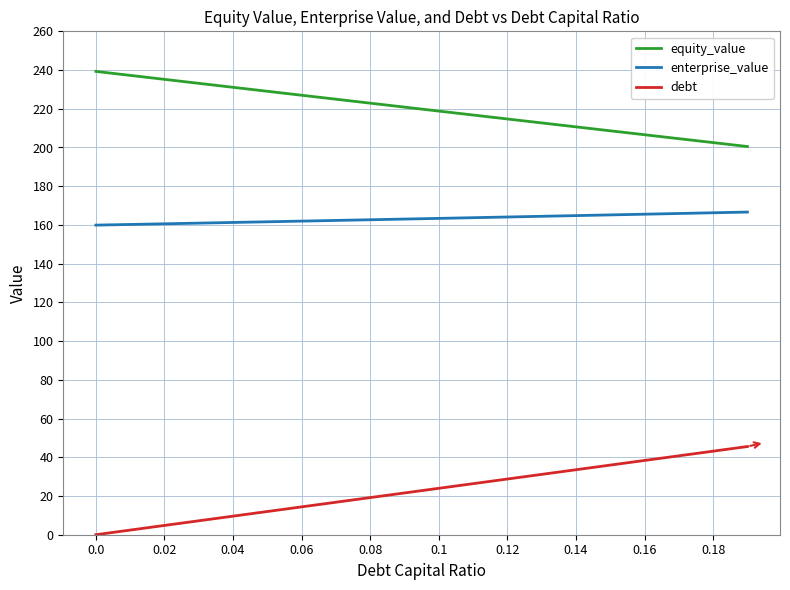

List the series in order of their peak value, highest first.

equity_value, enterprise_value, debt